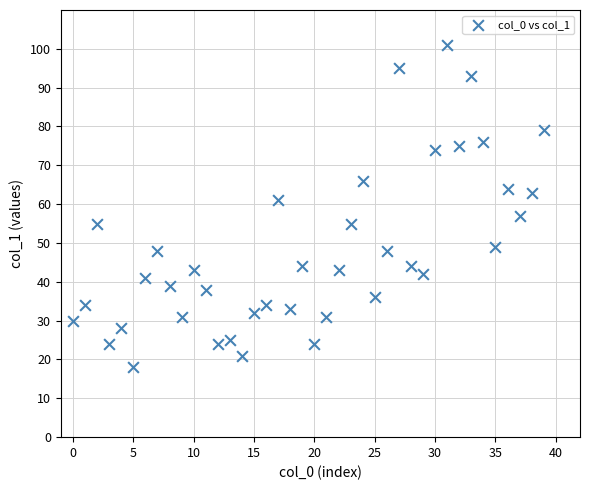

What is the range of Y values (max minus min)?

83